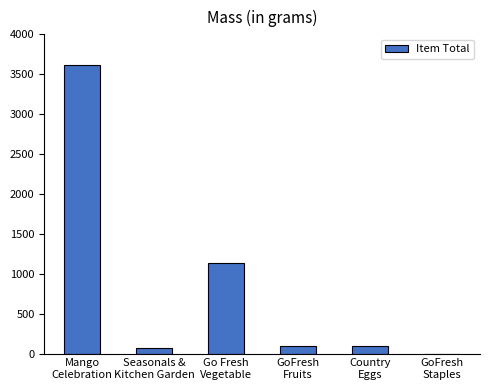

How many distinct data groups are displayed?

1